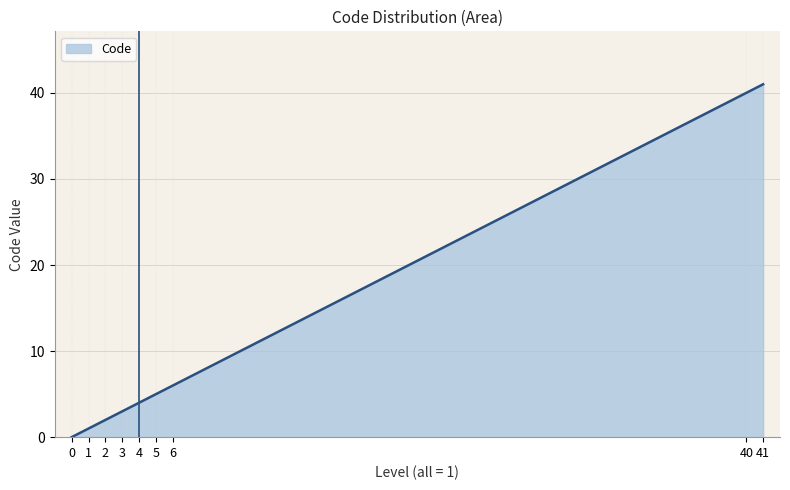

What is the difference between the maximum and minimum values?

41.0